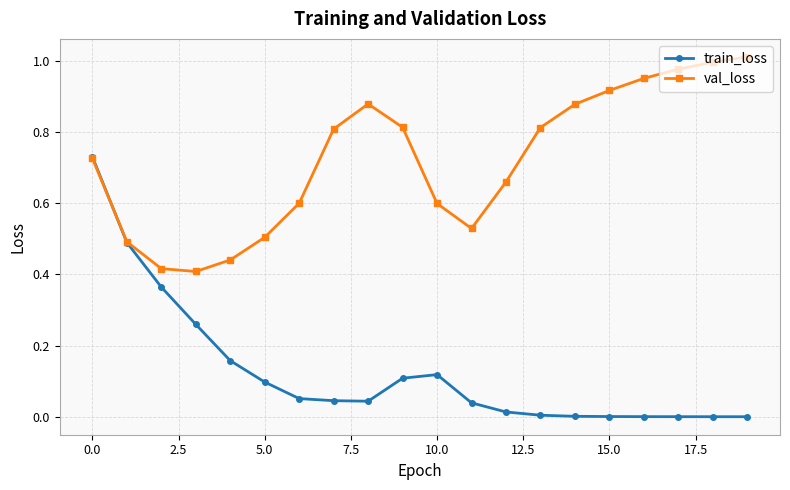

List the series in order of their overall mean, lowest first.

train_loss, val_loss